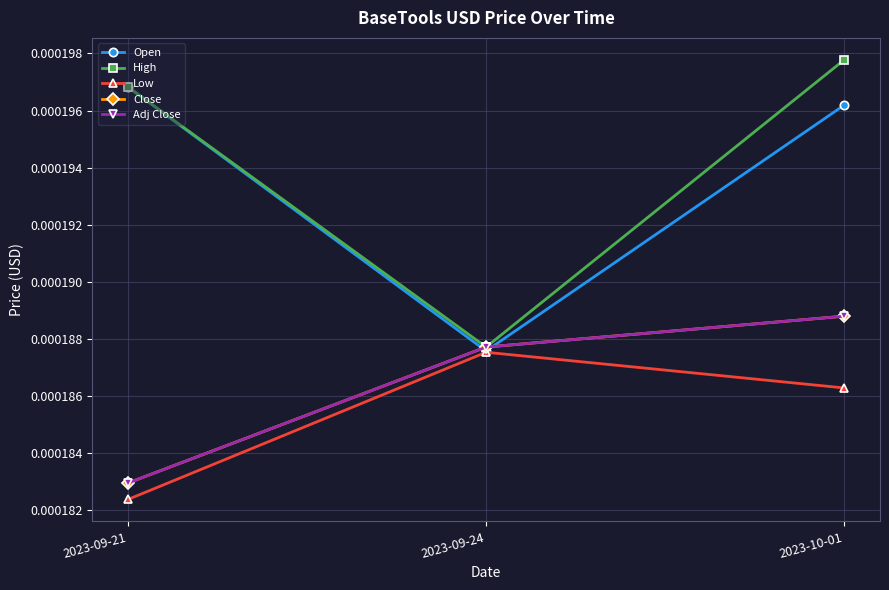

The value of High at 2023-10-01 is 0.0. True or false?

True